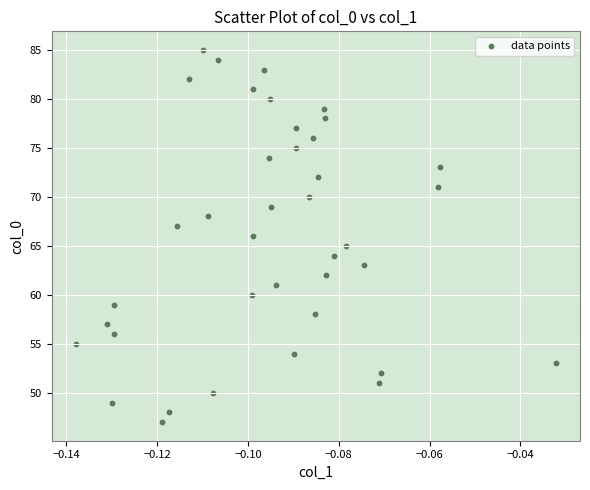

What is the range of Y values (max minus min)?

38